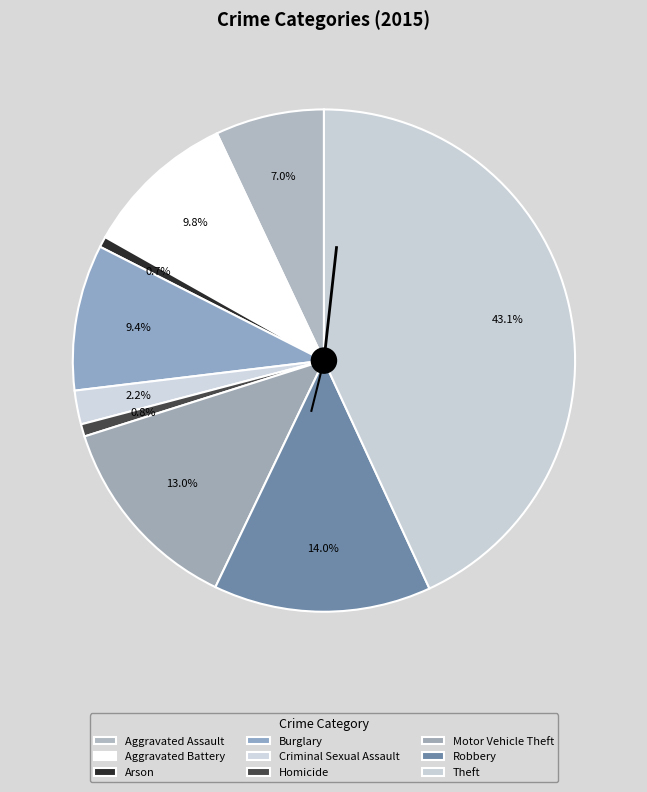

What portion of the pie excludes Arson?

99.3%